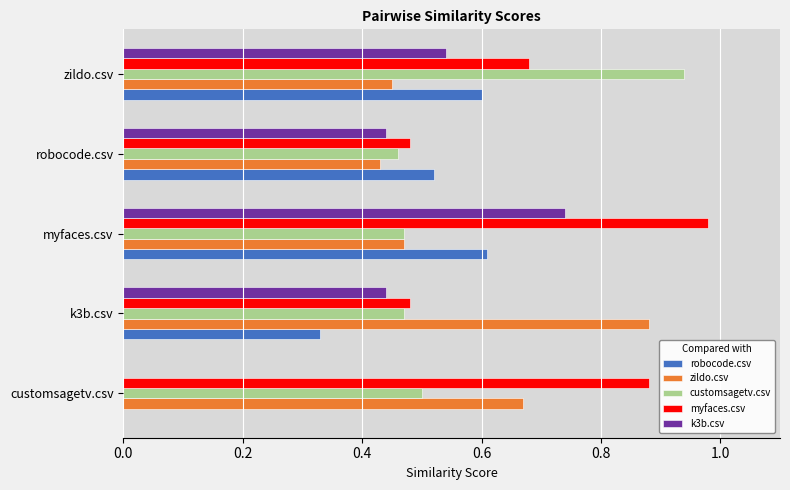

What are all the series names shown in the legend?

robocode.csv, zildo.csv, customsagetv.csv, myfaces.csv, k3b.csv